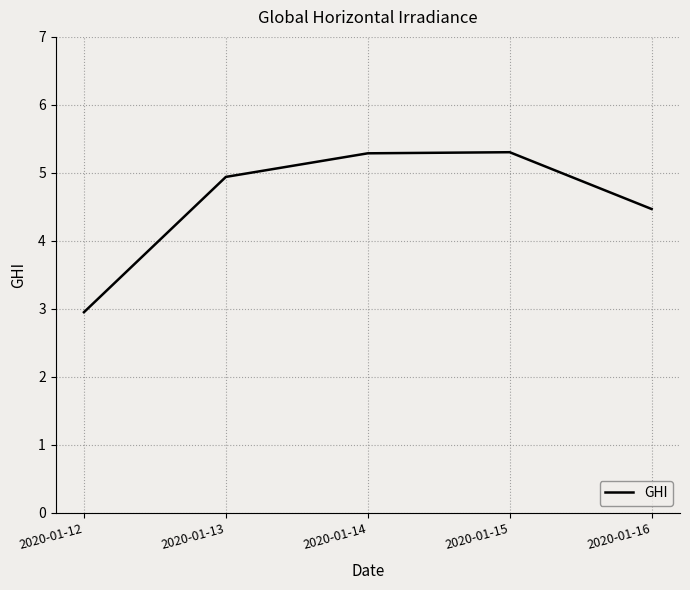

What is the ratio of the value at 2020-01-15 to the value at 2020-01-14?

1.0